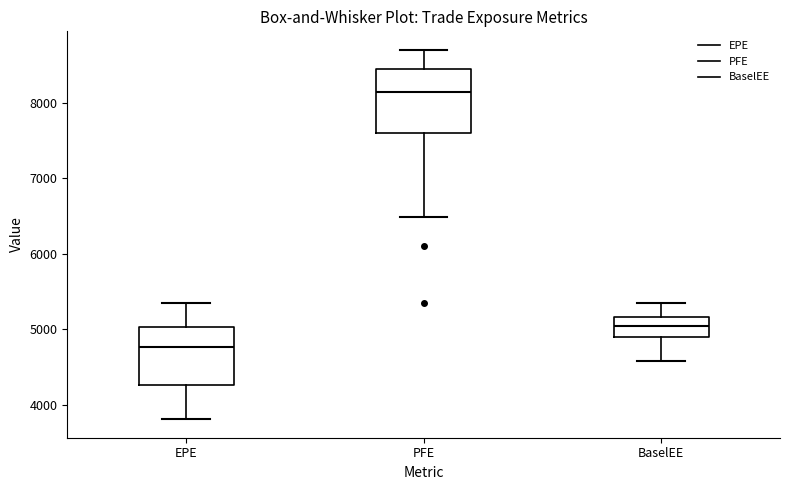

Reading left to right, read every box against the y-axis: the position of its median line, the range the box covers, and the ends of its whiskers. The values are not printed on the chart, so give them approximately, as read against the axis.

EPE: median 4800, box 4300 to 5000, whiskers 3800 to 5400
PFE: median 8100, box 7600 to 8500, whiskers 6500 to 8700
BaselEE: median 5100, box 4900 to 5200, whiskers 4600 to 5400